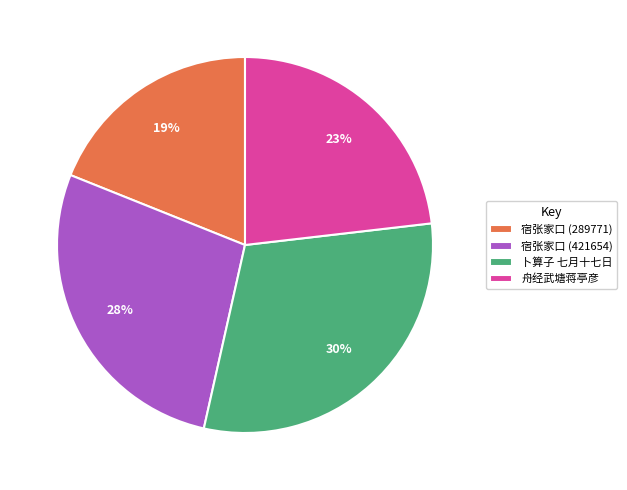

What is the smallest slice in the pie chart?

宿张家口 (289771)